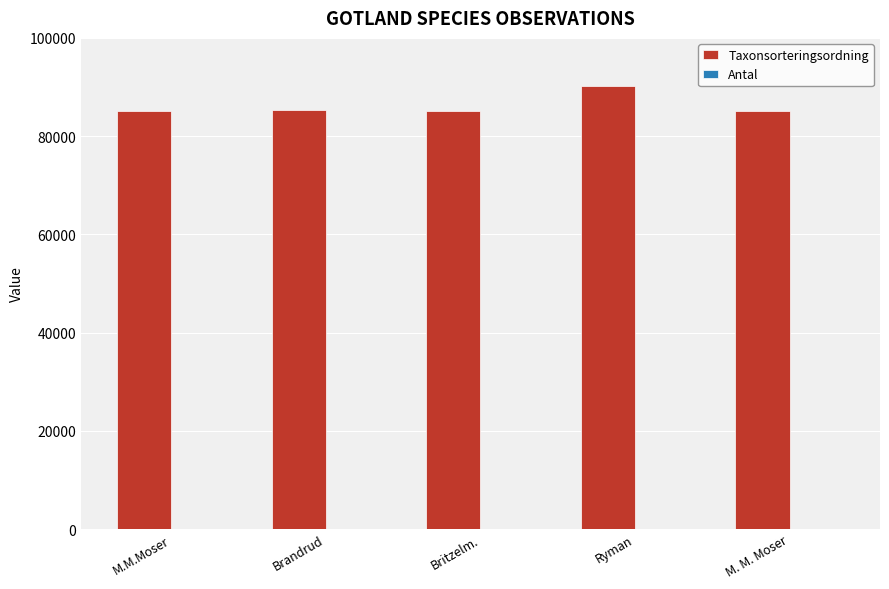

True or false: Taxonsorteringsordning has a value of 85200 at M.M.Moser.

True